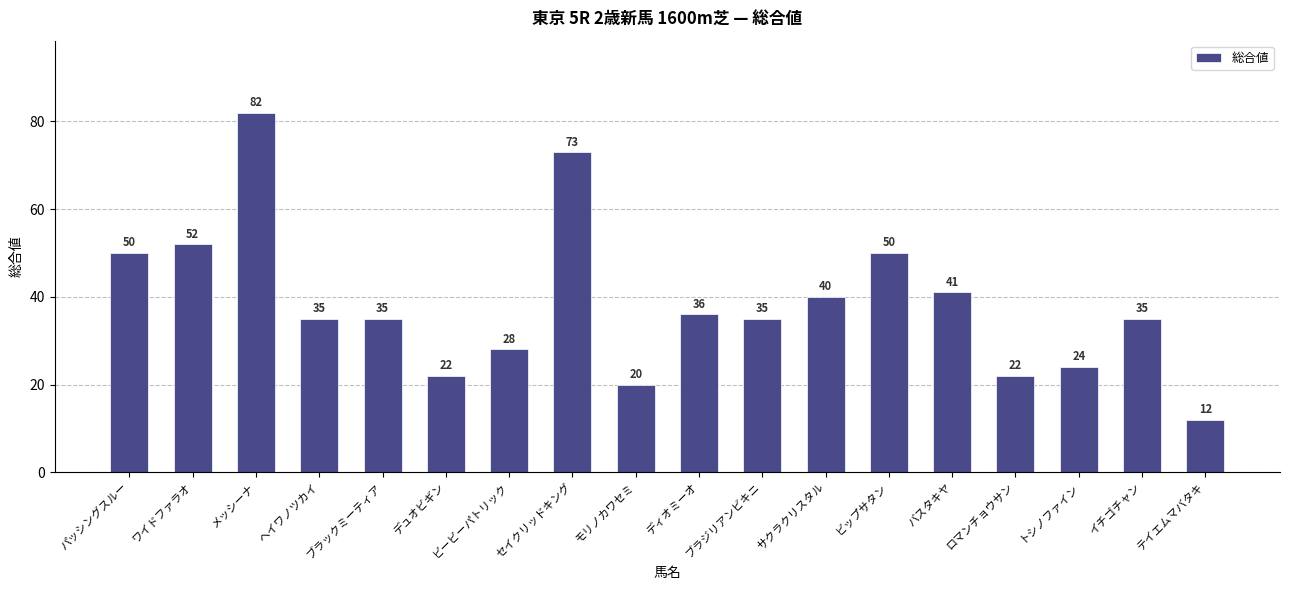

Reading right to left, list all the values displayed in this chart.

12	35	24	22	41	50	40	35	36	20	73	28	22	35	35	82	52	50